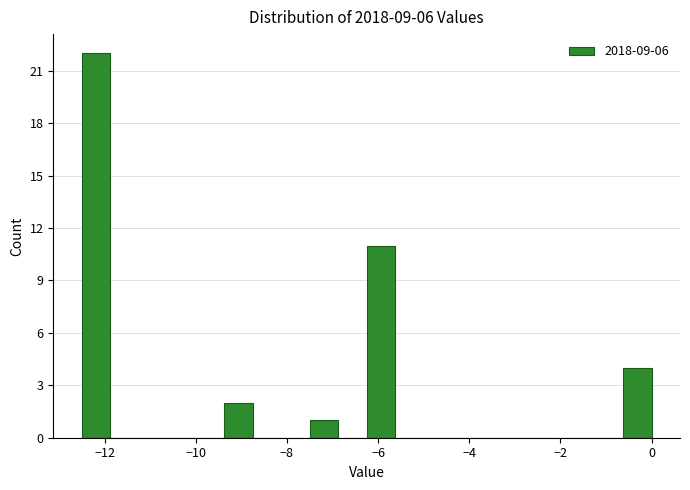

Around what value on the x-axis is the tallest bar? Give the approximate position of its centre, as read against the axis.

-12.2